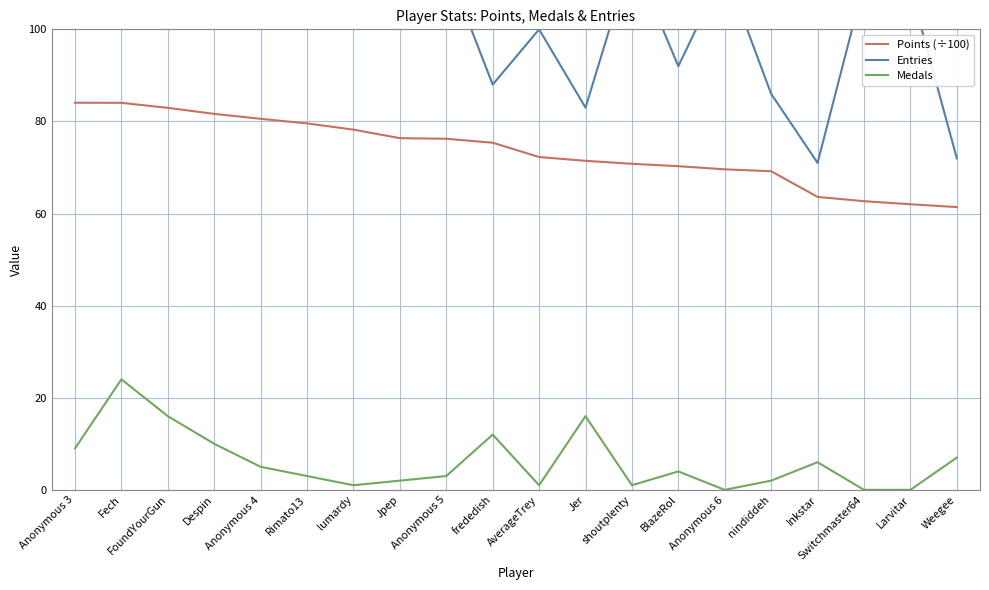

True or false: Entries and Points (÷100) intersect in this chart.

False